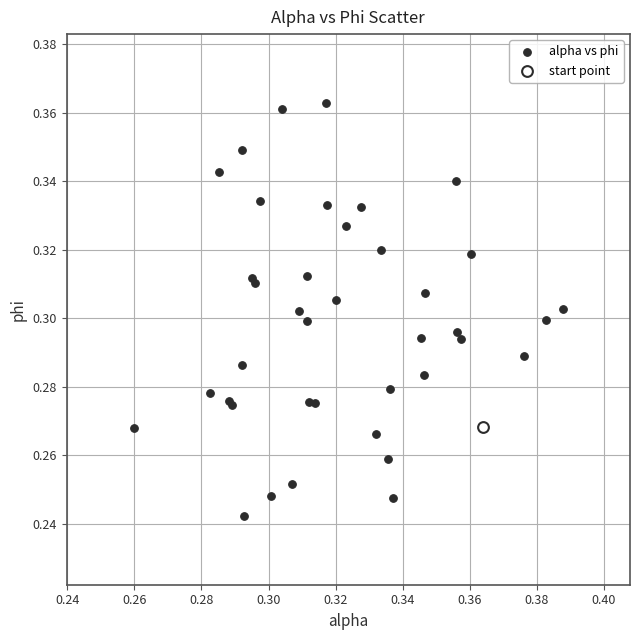

What are all the series names shown in the legend?

alpha vs phi, start point